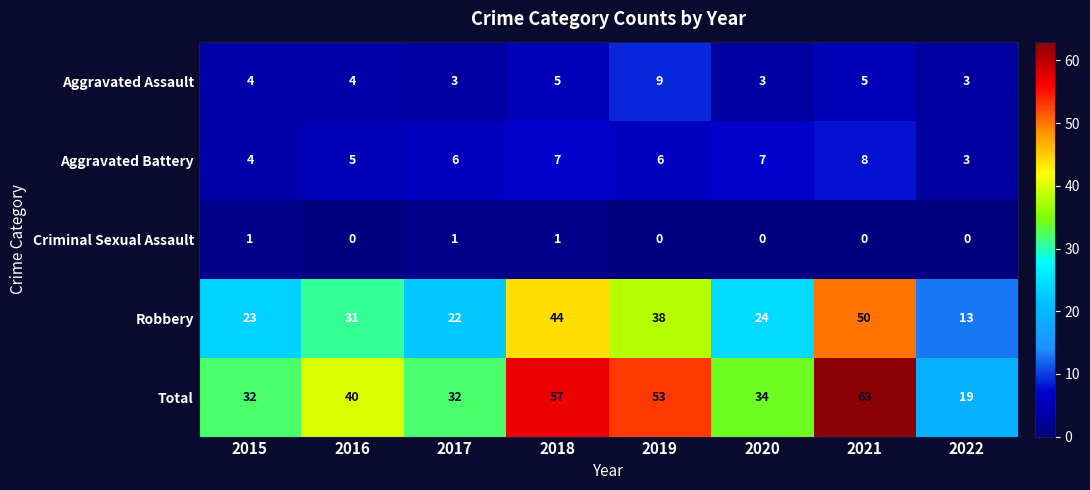

Is it true that Aggravated Assault equals 4 at 2015?

True